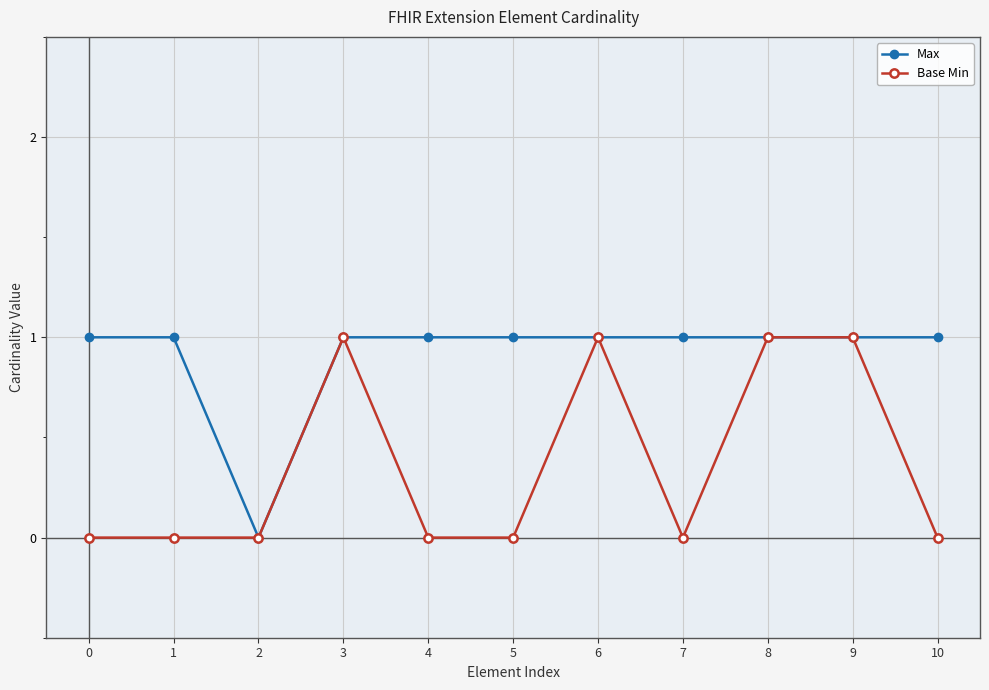

Rank the series by their average value, from lowest to highest.

Base Min, Max